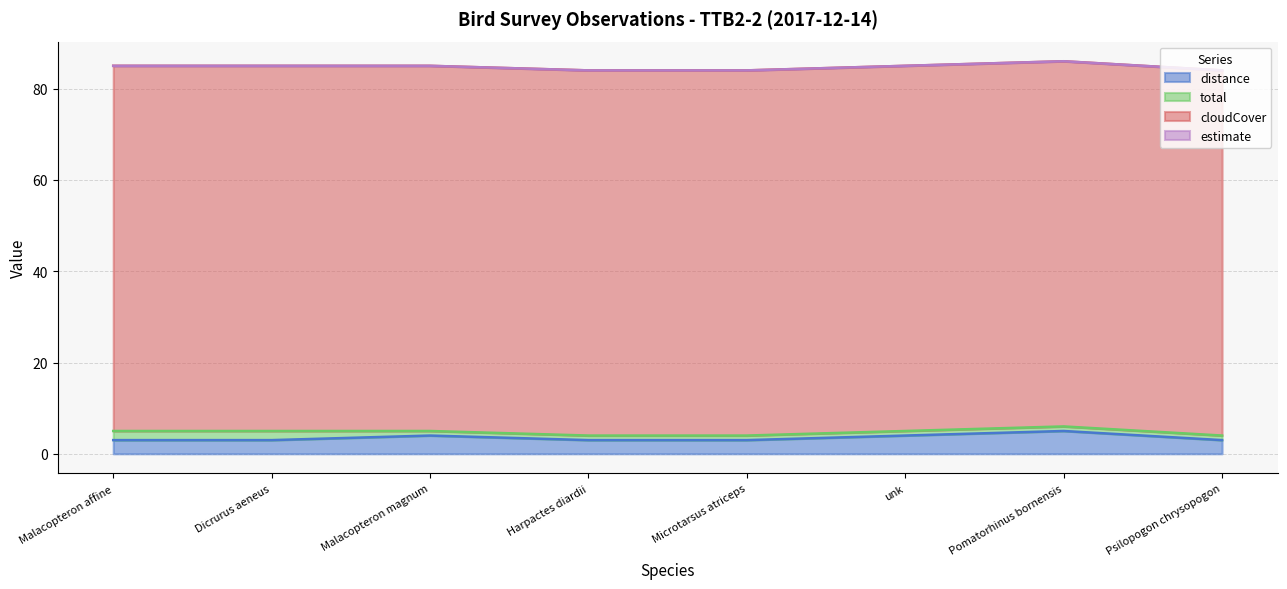

What is the highest value of the distance series?

5